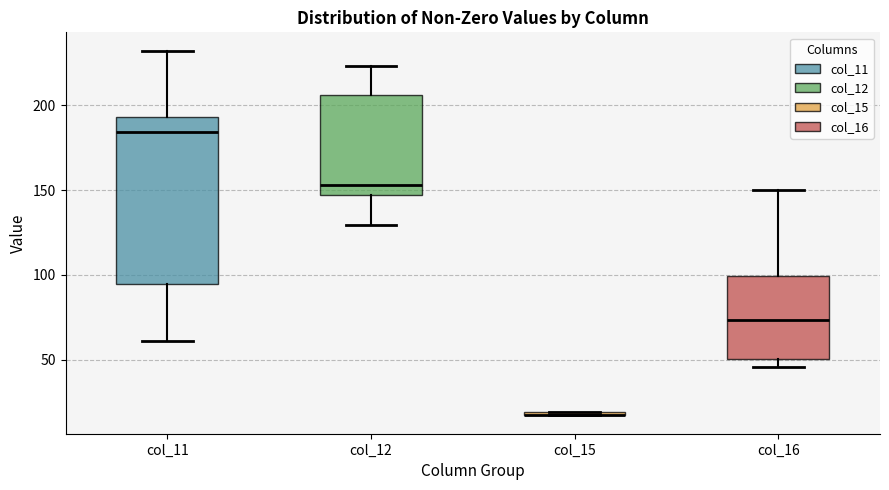

Comparing the boxes themselves (not the whiskers), which one is the tallest?

col_11